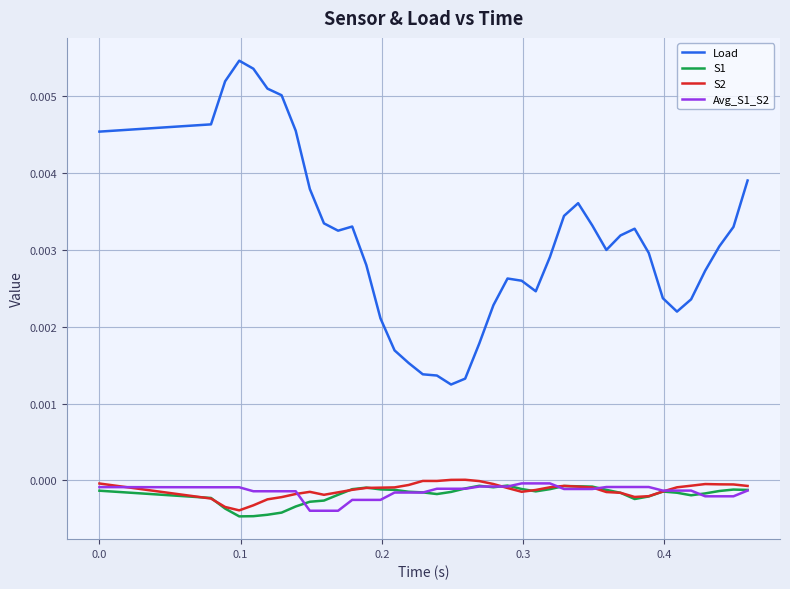

Which series has the largest total across all categories?

Load